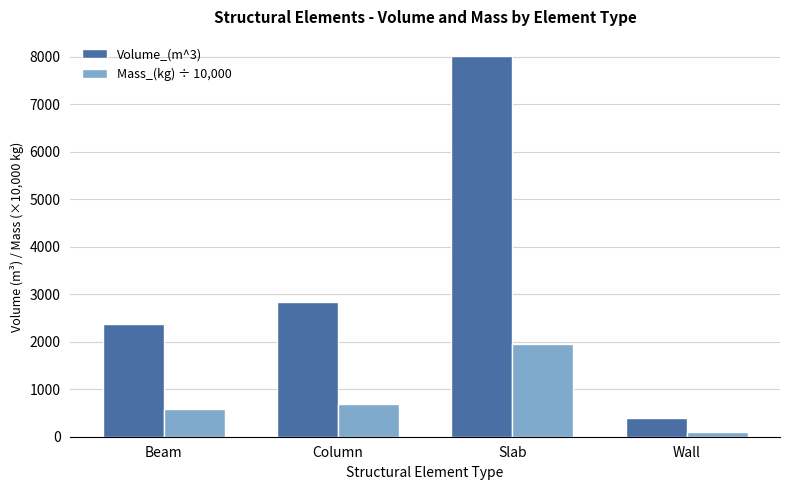

Rank the series at Wall from highest to lowest value.

Volume_(m^3), Mass_(kg) ÷ 10,000